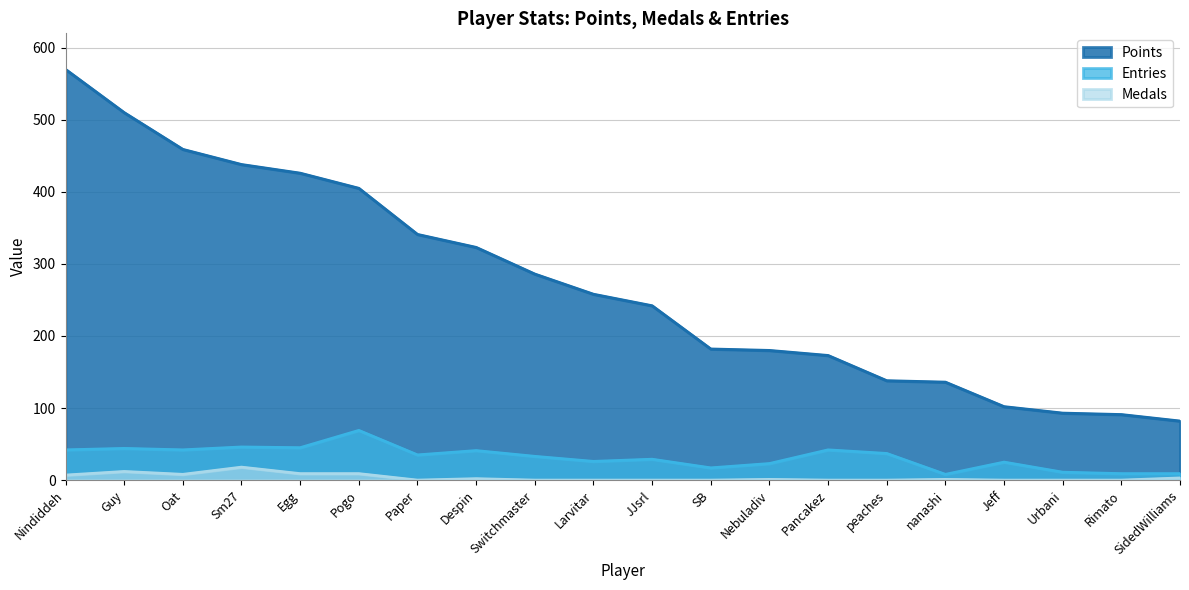

True or false: Entries and Medals intersect in this chart.

False